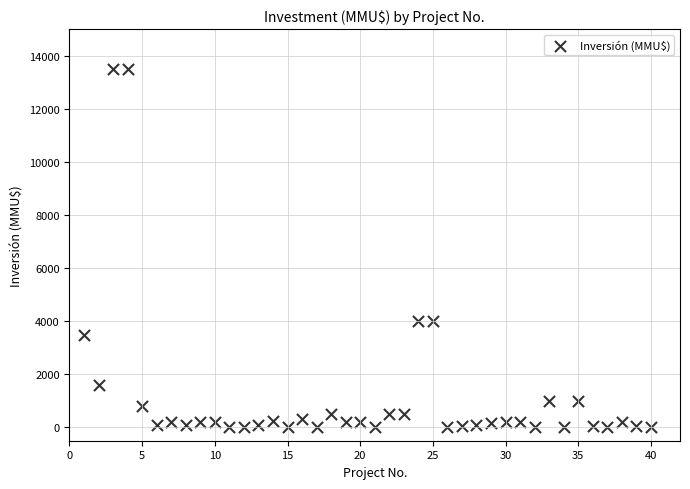

What is the range of Y values (max minus min)?

13500